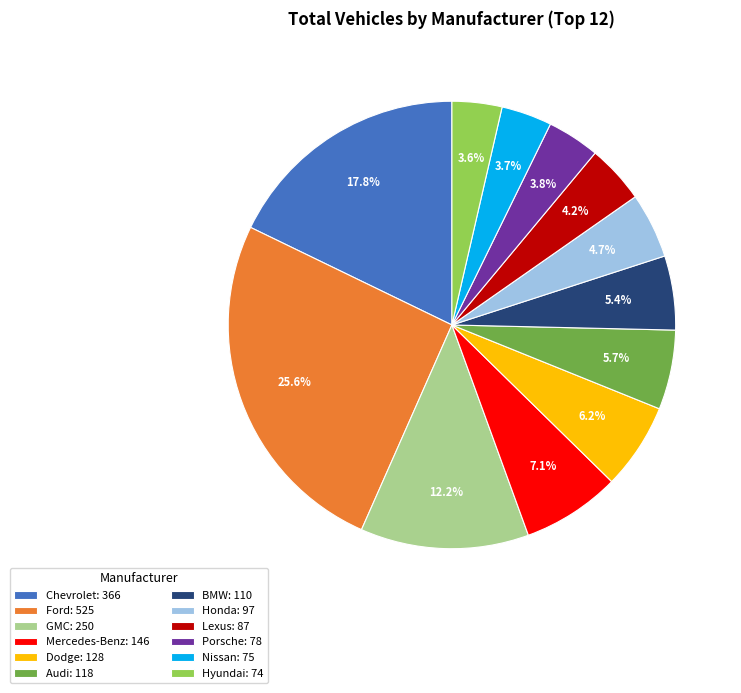

Which slice is the largest?

Ford